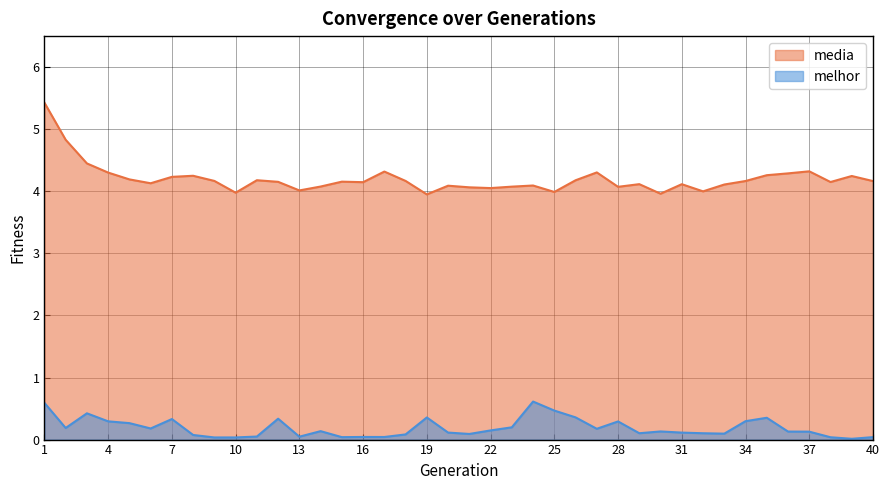

What are all the series names shown in the legend?

media, melhor